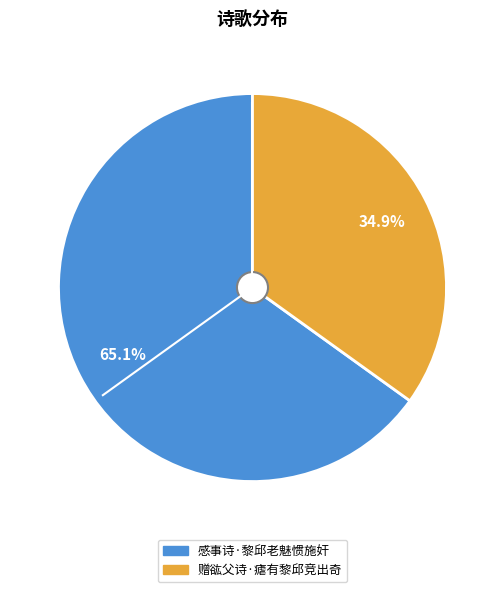

Between 感事诗·黎邱老魅惯施奸 and 赠谹父诗·瘧有黎邱竞出奇, which is larger?

感事诗·黎邱老魅惯施奸